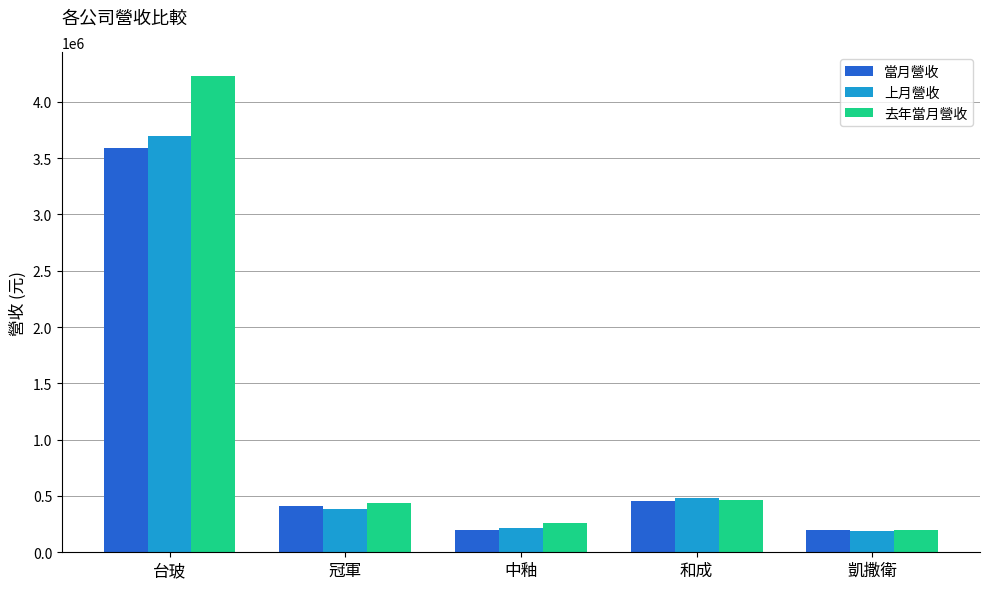

The value of 當月營收 at 和成 is 457511. True or false?

True